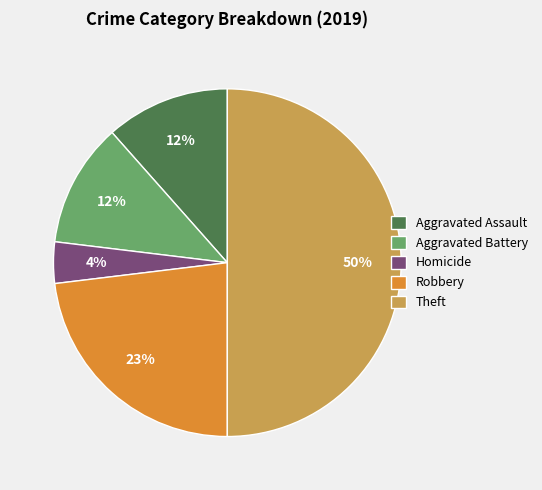

Approximately how many times larger is the value at Homicide compared to Robbery?

0.2